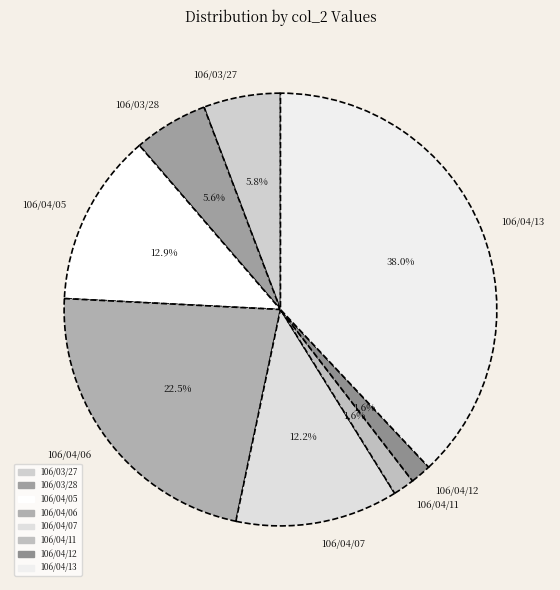

What is the ratio of the value at 106/03/28 to the value at 106/04/13?

0.1